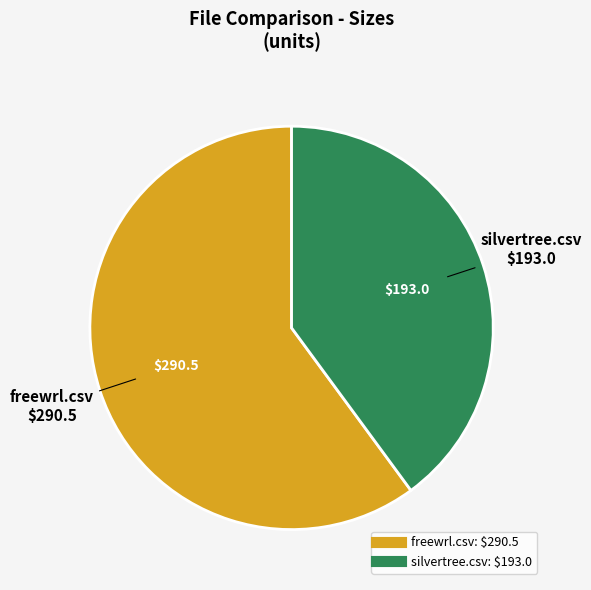

Which category has the smallest portion of the pie?

silvertree.csv